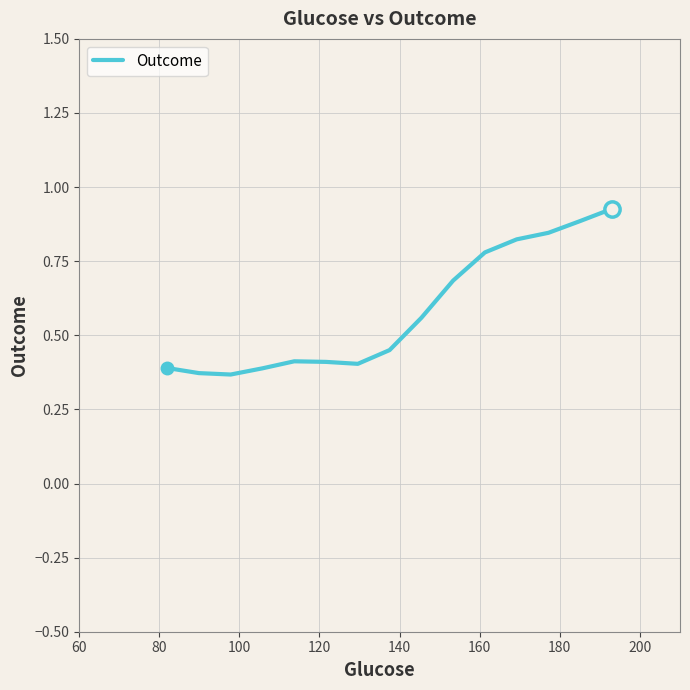

Is this an area chart (filled region under the line)?

No